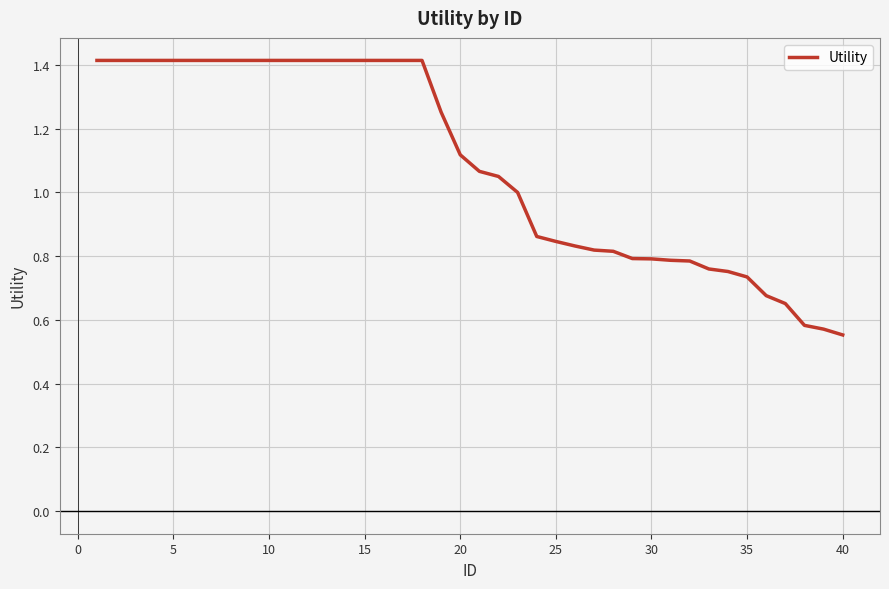

How many lines are shown in the chart?

1